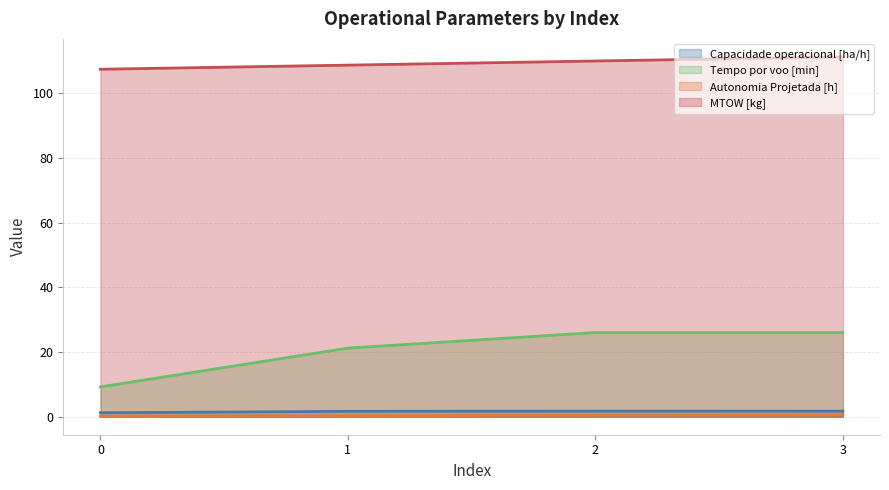

How many series are shown in this chart?

4